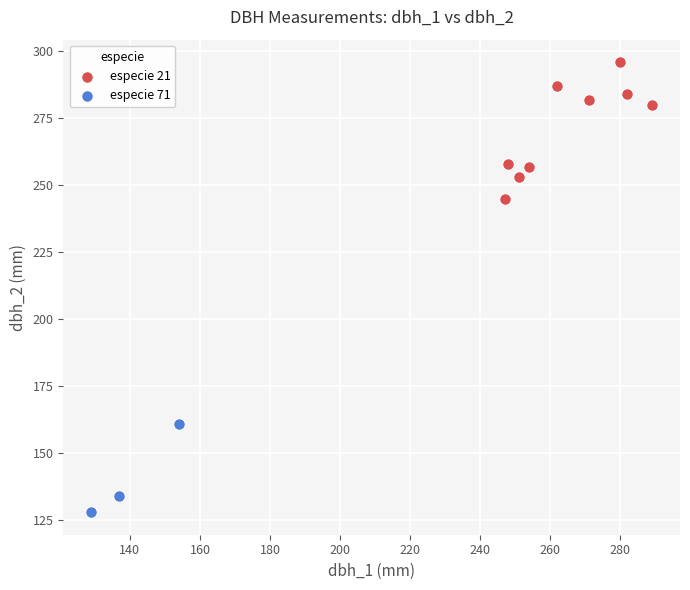

Which series has the largest Y range (max minus min)?

especie 21